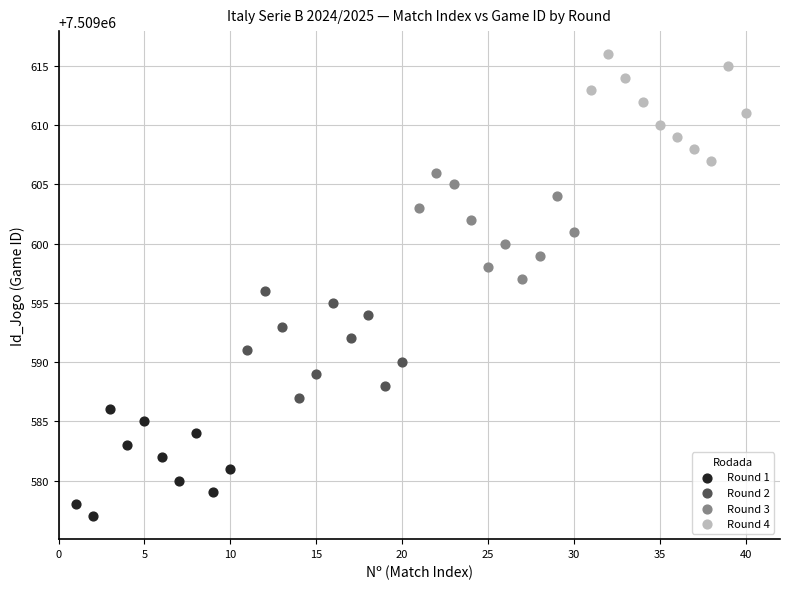

Which series reaches the maximum Y coordinate?

Round 4